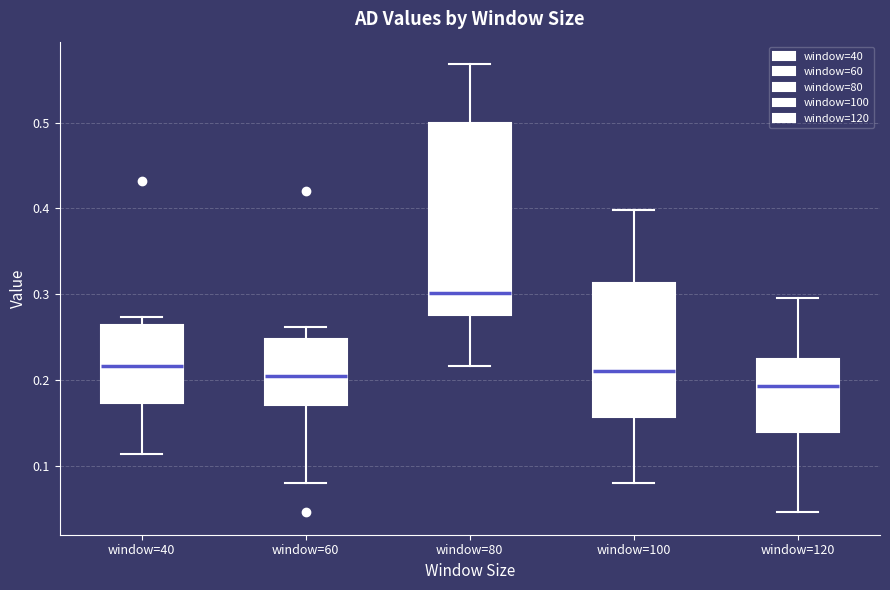

Which box has the lowest median line?

window=120